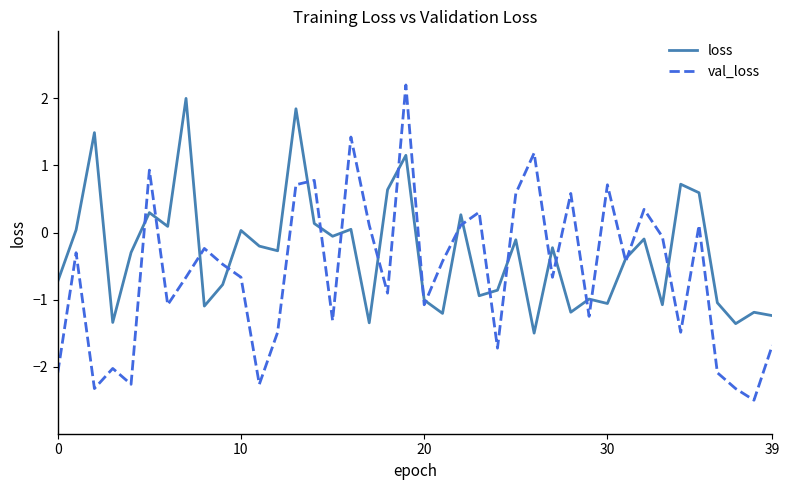

How many values in loss are below zero?

26